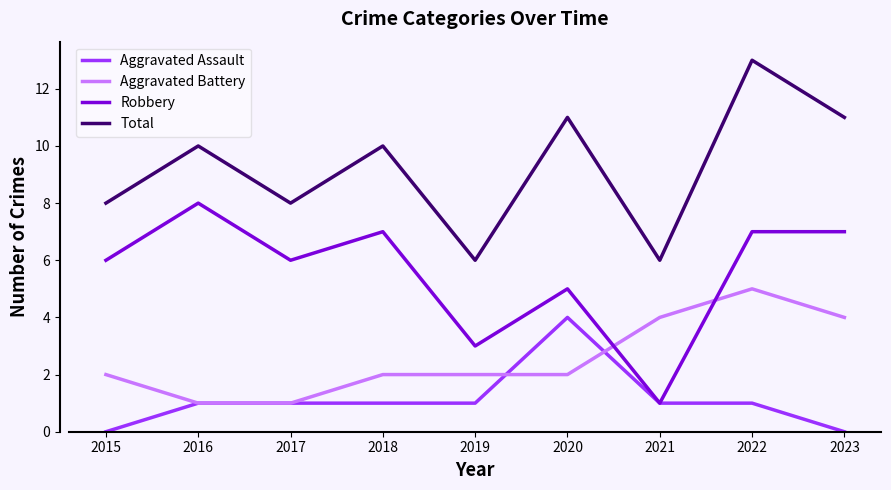

Reading right to left, extract all data points from this chart.

Aggravated Assault: 0	1	1	4	1	1	1	1	0
Aggravated Battery: 4	5	4	2	2	2	1	1	2
Robbery: 7	7	1	5	3	7	6	8	6
Total: 11	13	6	11	6	10	8	10	8